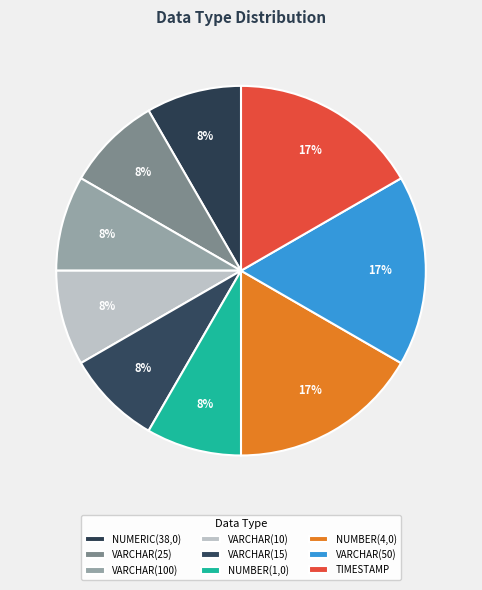

Approximately how many times larger is the value at VARCHAR(10) compared to VARCHAR(100)?

1.0